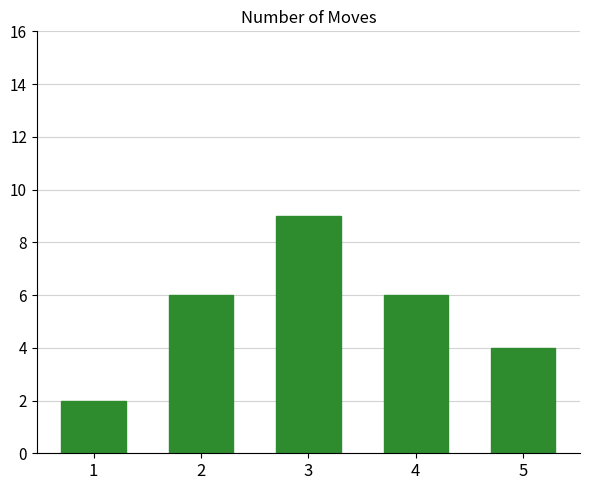

At which category does the chart reach its minimum across all series?

1